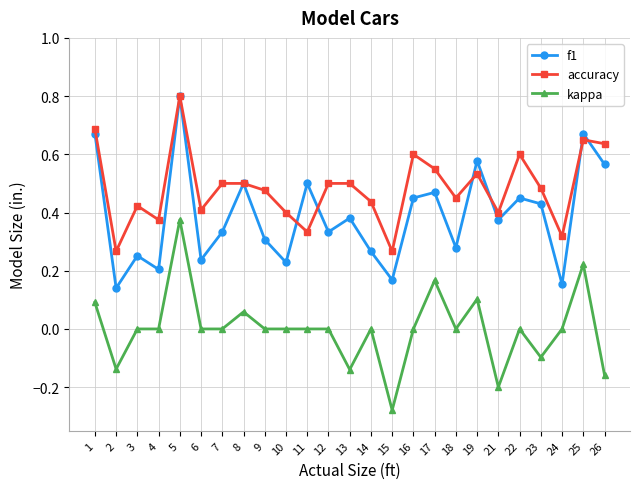

Where is the first local minimum for kappa?

2